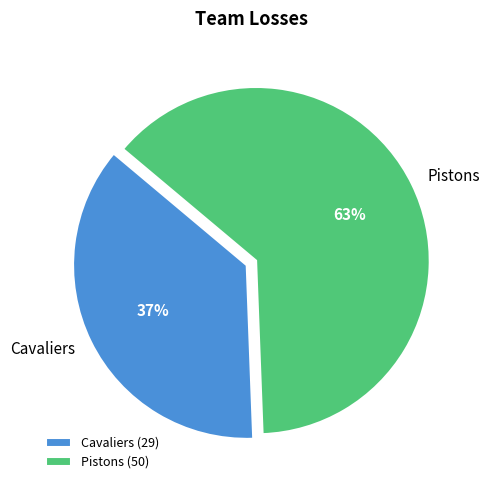

Approximately how many times larger is the value at Cavaliers compared to Pistons?

0.6